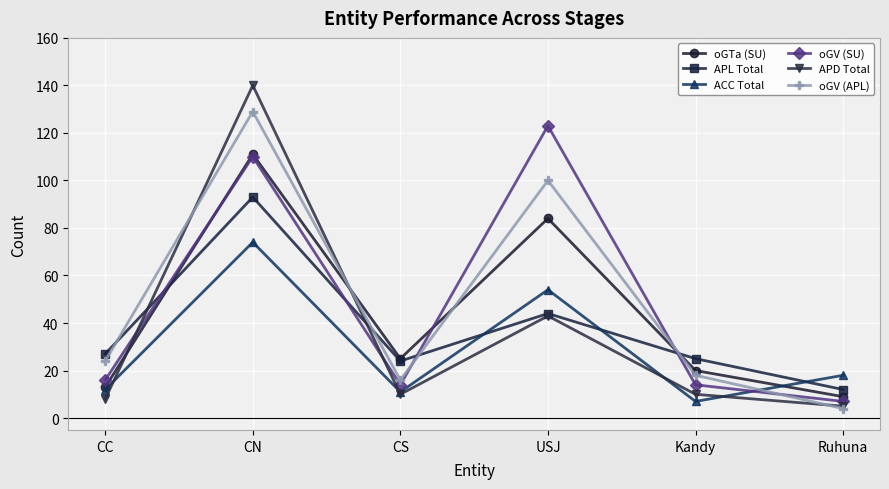

Does the chart display data point markers on the line(s)?

Yes